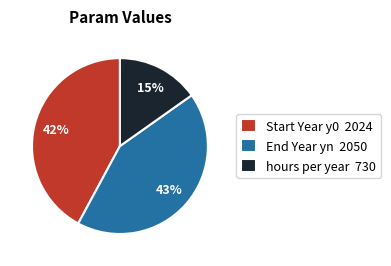

How many segments does this pie chart have?

3